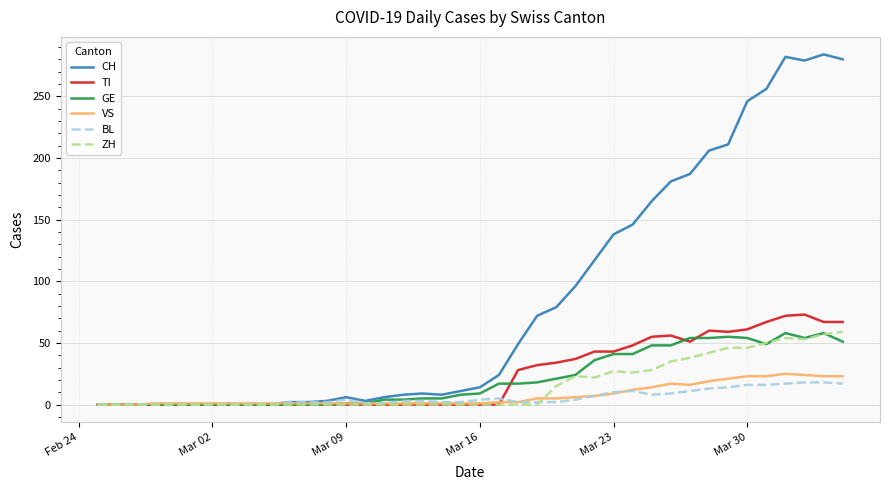

What is the maximum value for VS?

25